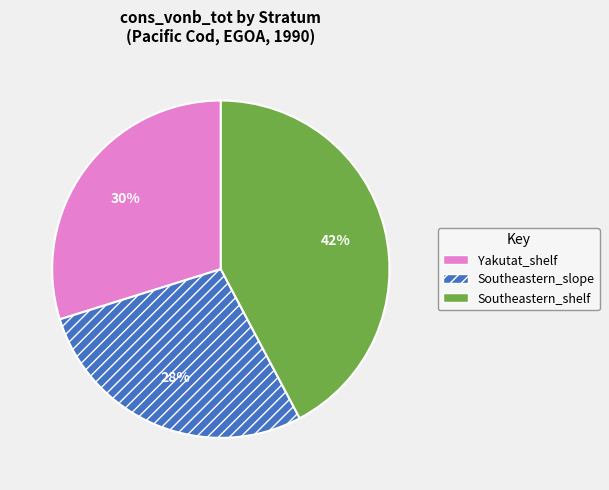

True or false: Yakutat_shelf accounts for 30% of the total.

True